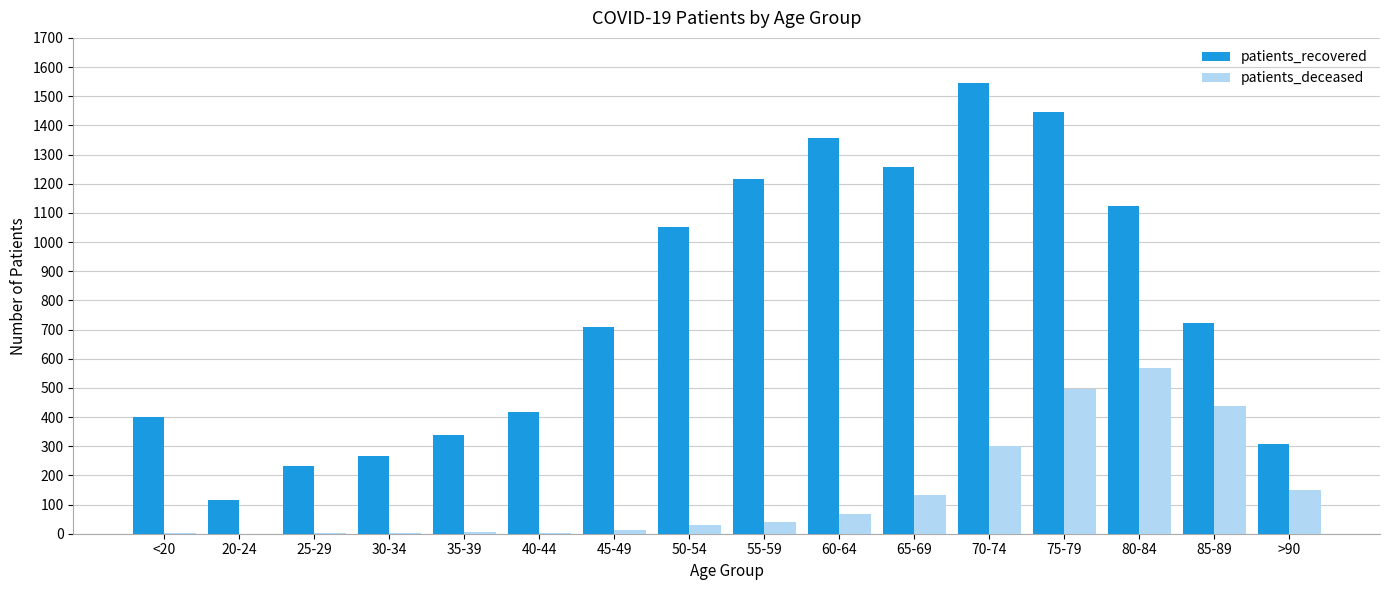

What is the maximum value for patients_recovered?

1546